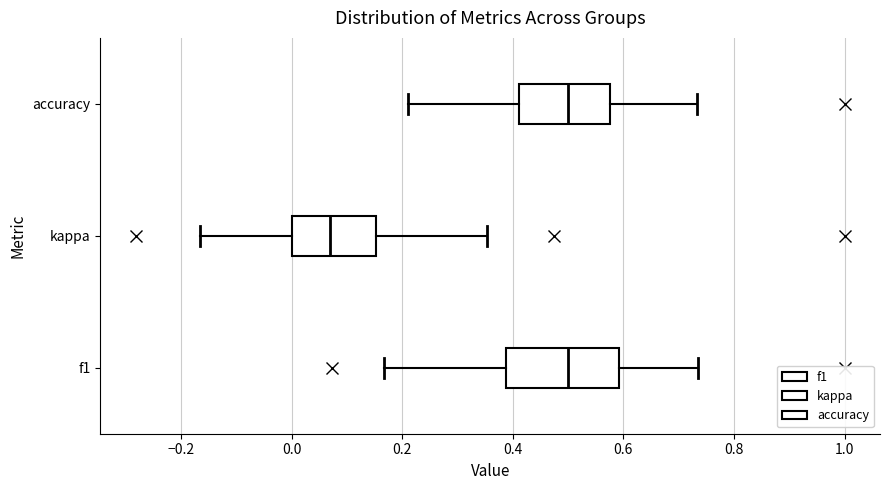

Reading bottom to top, transcribe this box plot: for each box, give where its median line is, the range the box spans, and where its two whiskers end, as read against the x-axis. The values are not printed on the chart, so give them approximately, as read against the axis.

f1: median 0.50, box 0.38 to 0.60, whiskers 0.16 to 0.74
kappa: median 0.06, box 0.00 to 0.16, whiskers -0.16 to 0.36
accuracy: median 0.50, box 0.42 to 0.58, whiskers 0.22 to 0.74